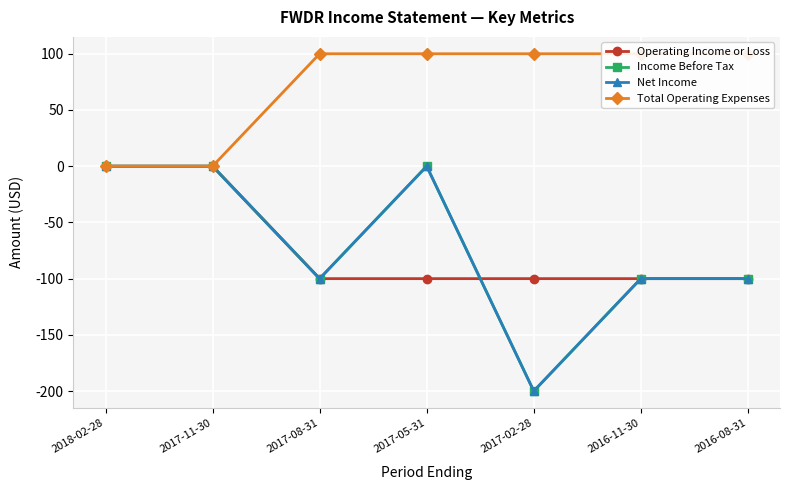

Where do Operating Income or Loss and Net Income first cross each other?

2017-05-31 and 2017-02-28